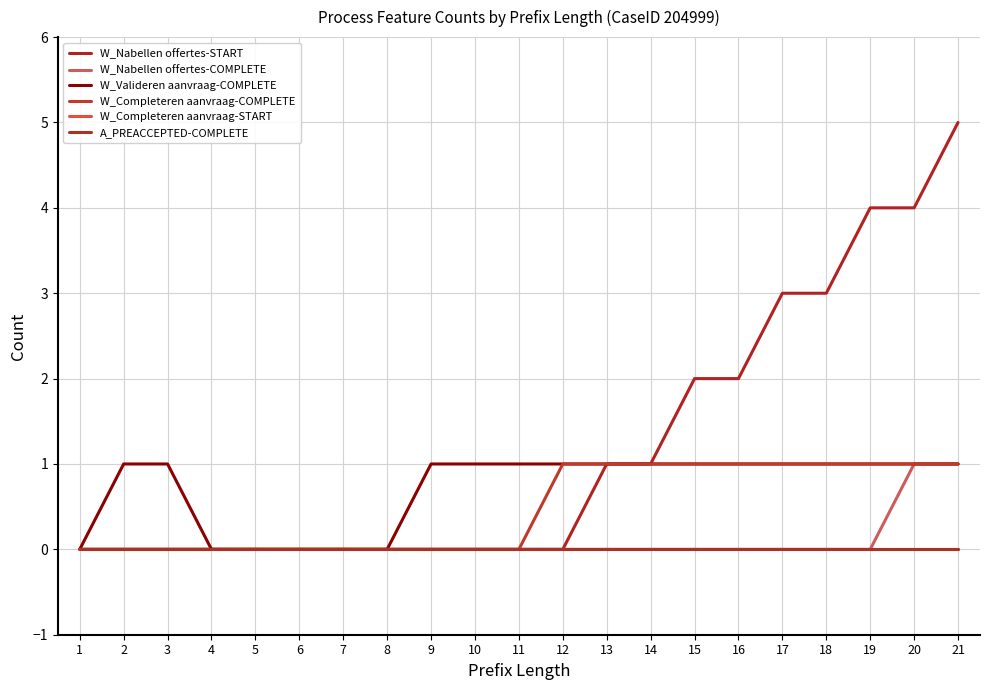

What is the greatest value displayed?

5